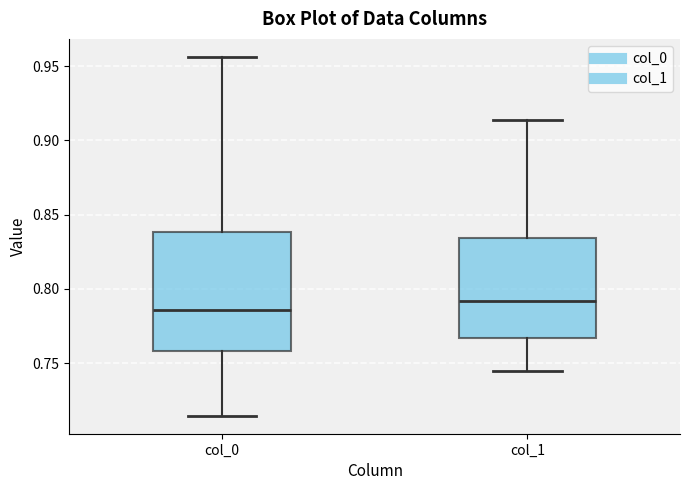

Comparing the boxes themselves (not the whiskers), which one is the tallest?

col_0